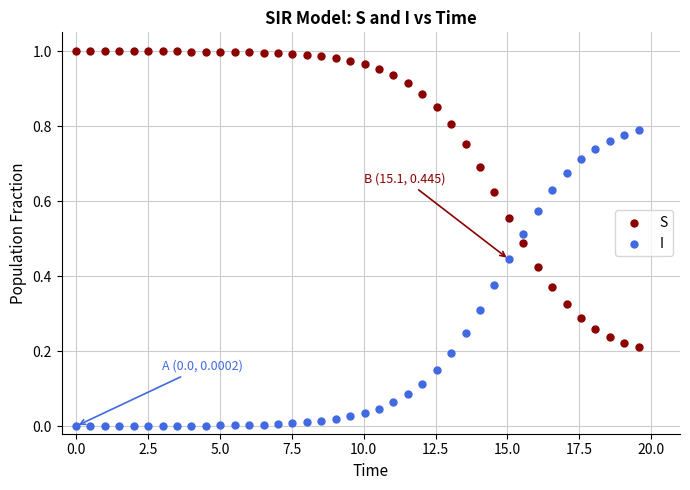

What is the X range (max minus min) for the scatter plot?

19.6